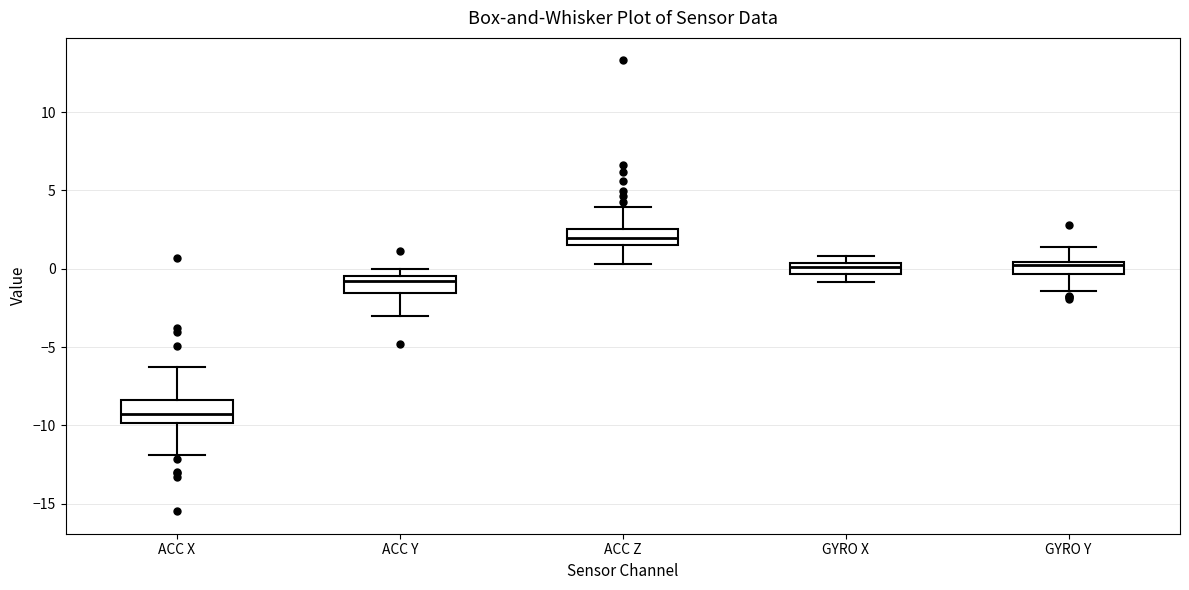

Which box's median line is the lowest?

ACC X